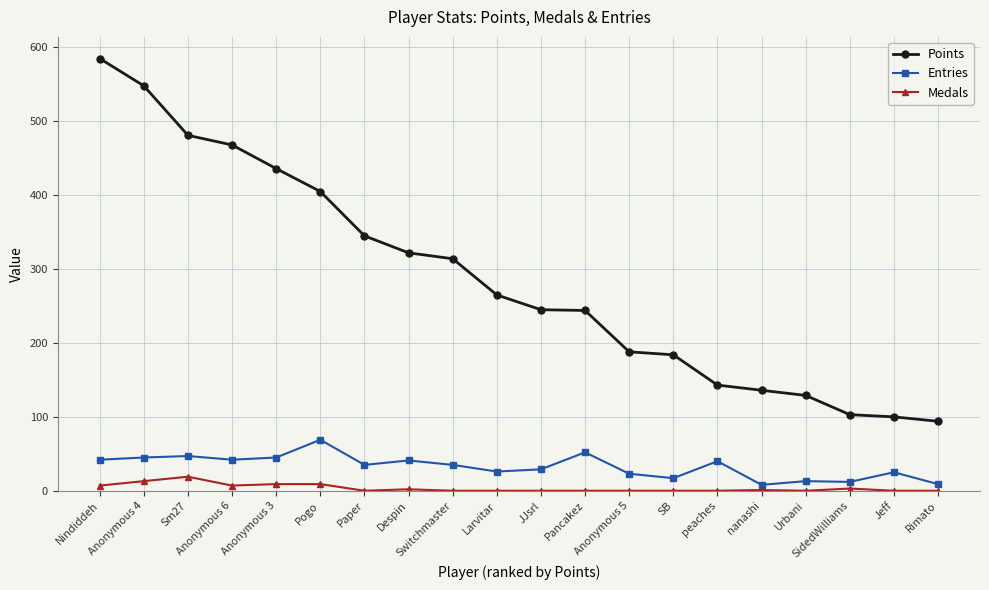

Which series has the largest total across all categories?

Points